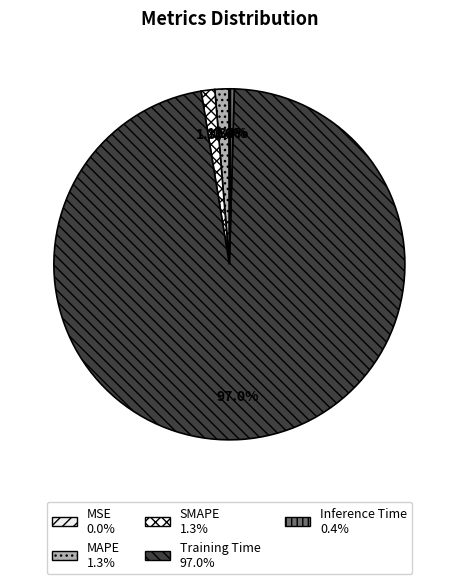

Which category has the smallest portion of the pie?

MSE